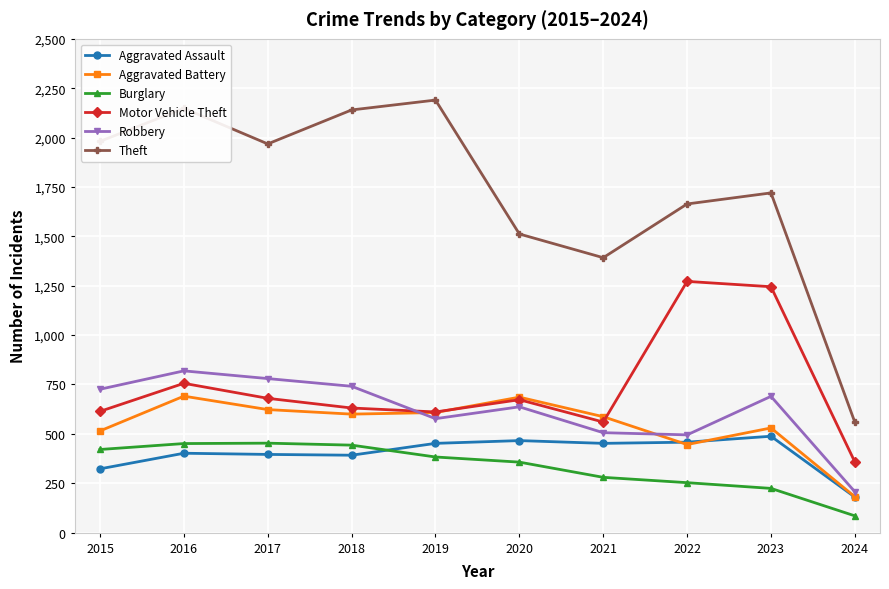

True or false: Burglary and Theft intersect in this chart.

False